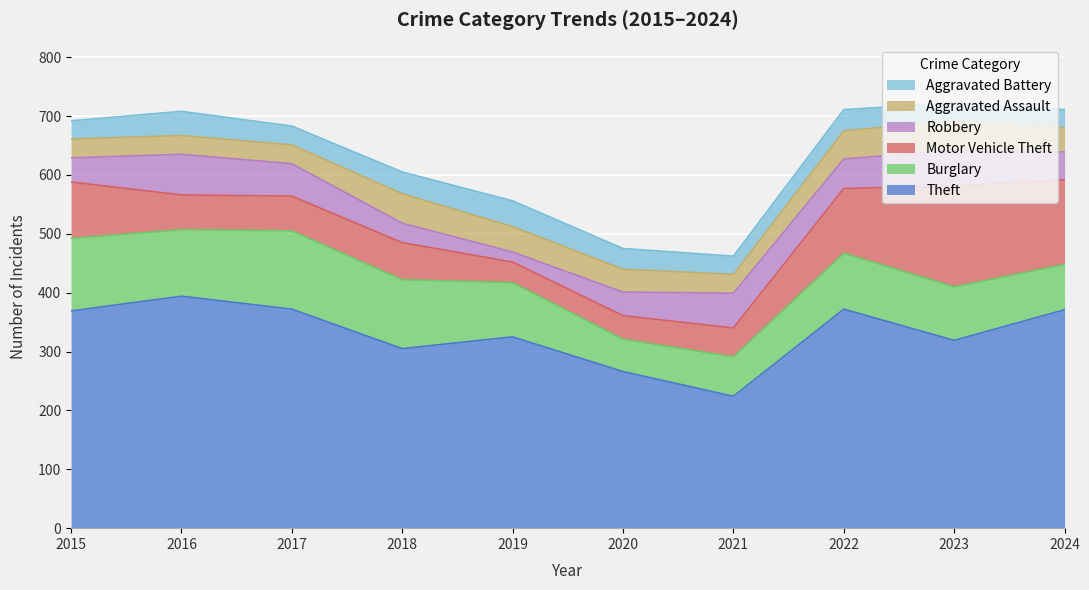

Count the Aggravated Assault values in the range 32 to 48.

8